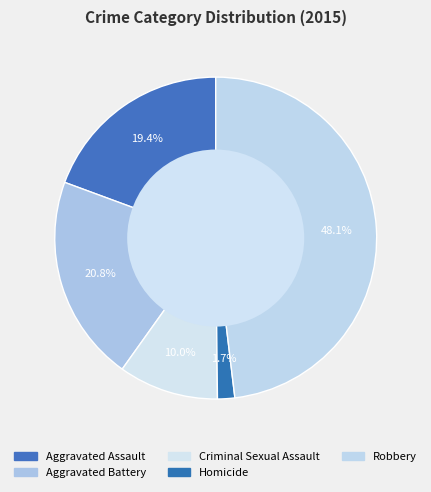

What percentage do Aggravated Battery and Homicide together represent?

22.5%